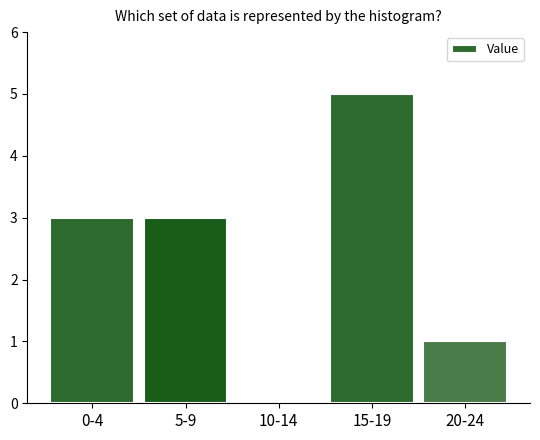

Reading left to right, what are all the values shown in this chart?

0-4=3	5-9=3	10-14=0	15-19=5	20-24=1